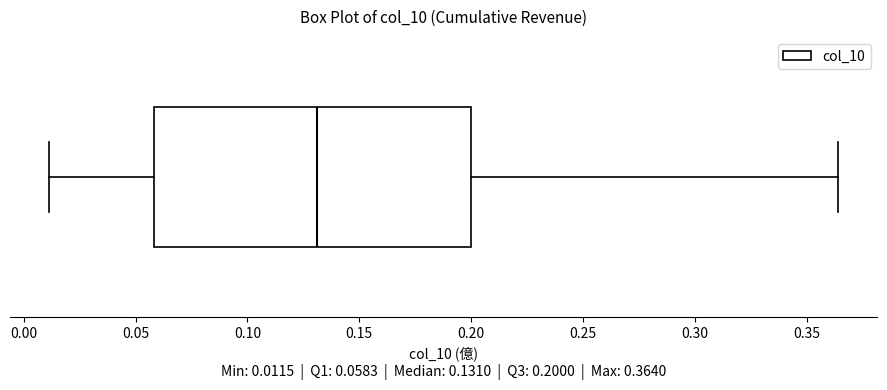

Transcribe this box plot: give where the median line is, the range the box spans, and where the two whiskers end, as read against the x-axis. The values are not printed on the chart, so give them approximately, as read against the axis.

median 0.130, box 0.060 to 0.200, whiskers 0.010 to 0.365